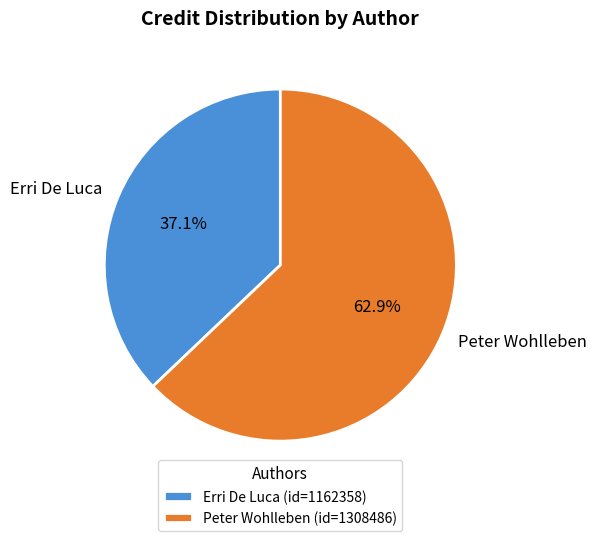

Which has a higher value, Peter Wohlleben or Erri De Luca?

Peter Wohlleben